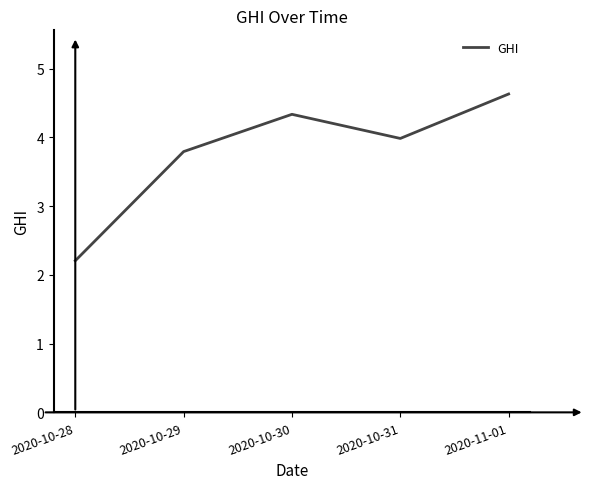

What is the difference between the values at 2020-10-31 and 2020-11-01?

0.6